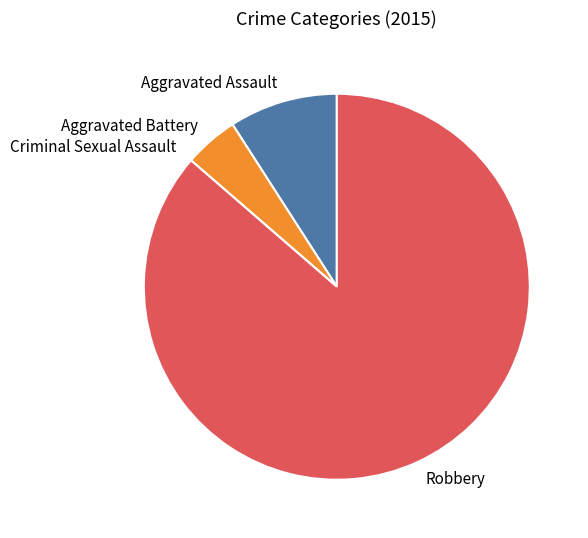

Which slice is the largest?

Robbery